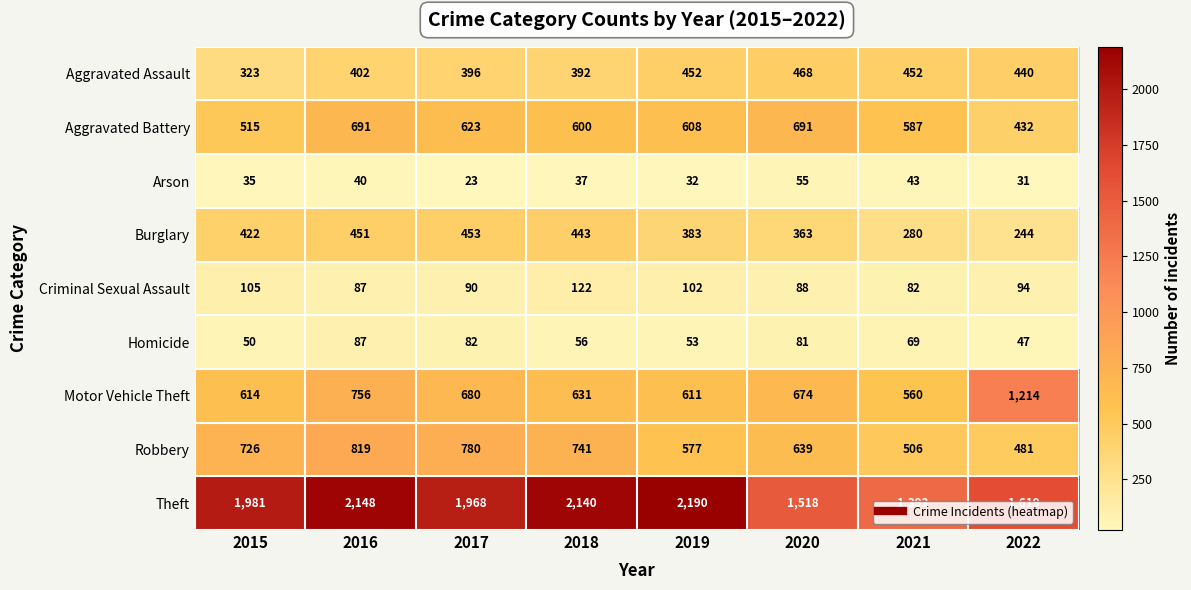

Which label corresponds to the largest value in the chart?

2019